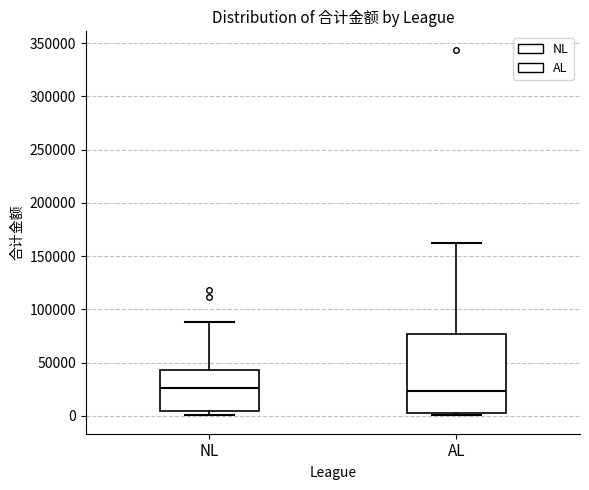

Comparing the boxes themselves (not the whiskers), which one is the tallest?

AL